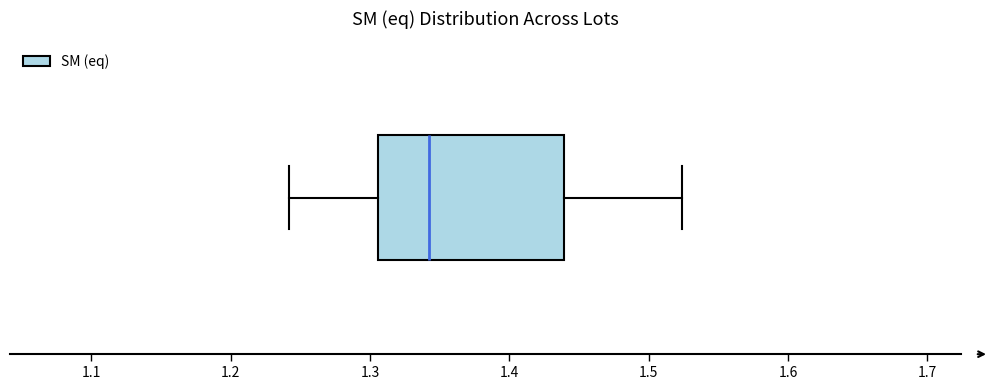

Transcribe this box plot: give where the median line is, the range the box spans, and where the two whiskers end, as read against the x-axis. The values are not printed on the chart, so give them approximately, as read against the axis.

median 1.34, box 1.31 to 1.44, whiskers 1.24 to 1.52